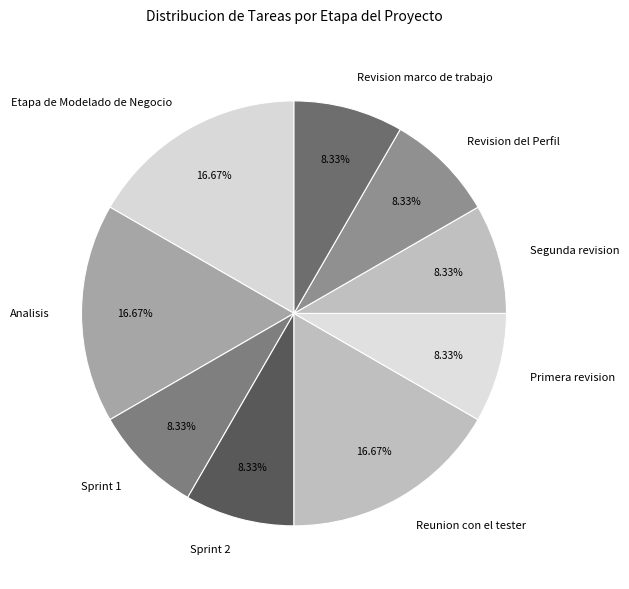

Is it true that Primera revision is 8% of the pie?

True